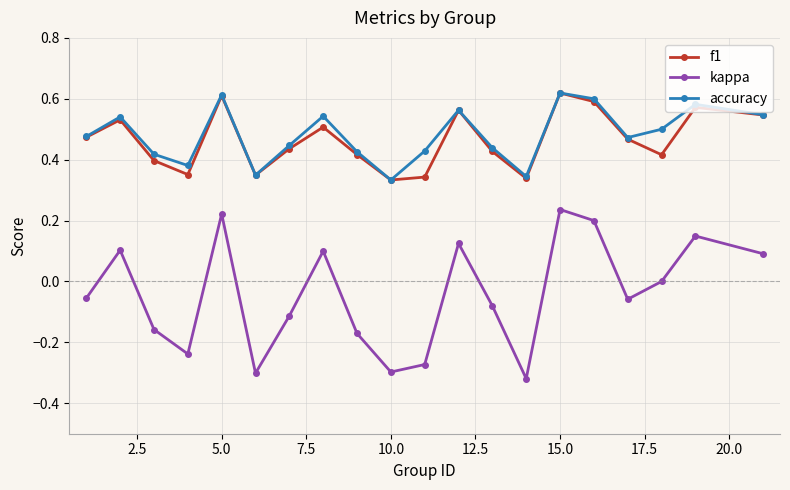

How many interior local valleys does the kappa series have?

5